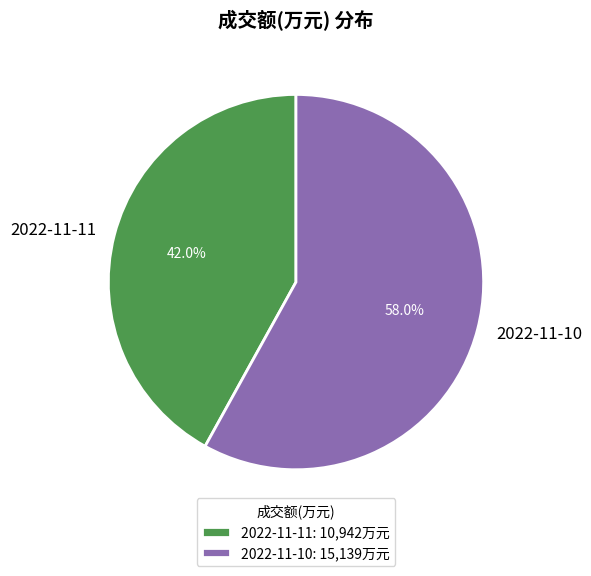

What percentage is NOT represented by 2022-11-10?

42.0%